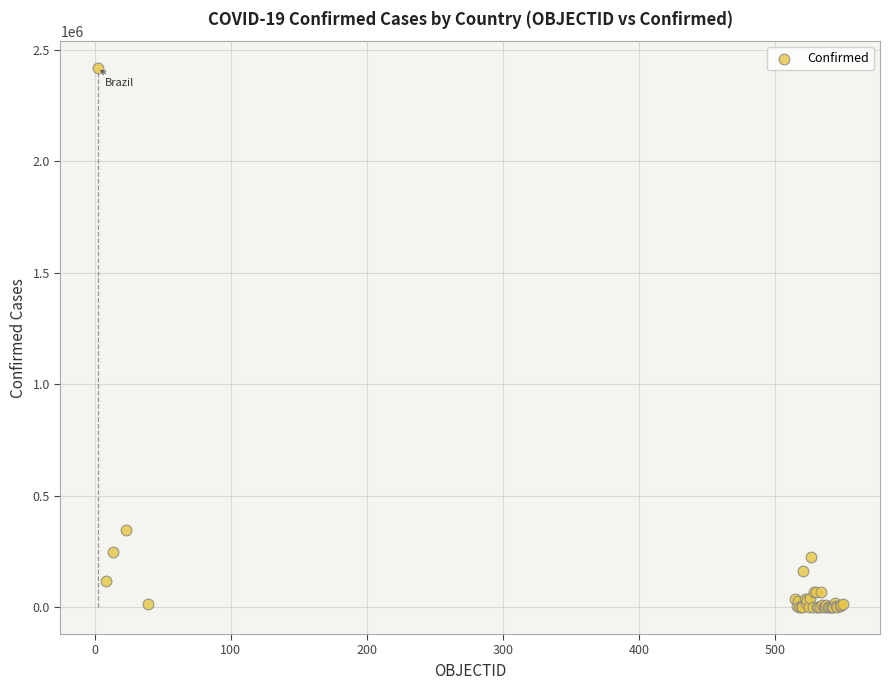

What Y value in the scatter plot is closest to 1209569?

347923